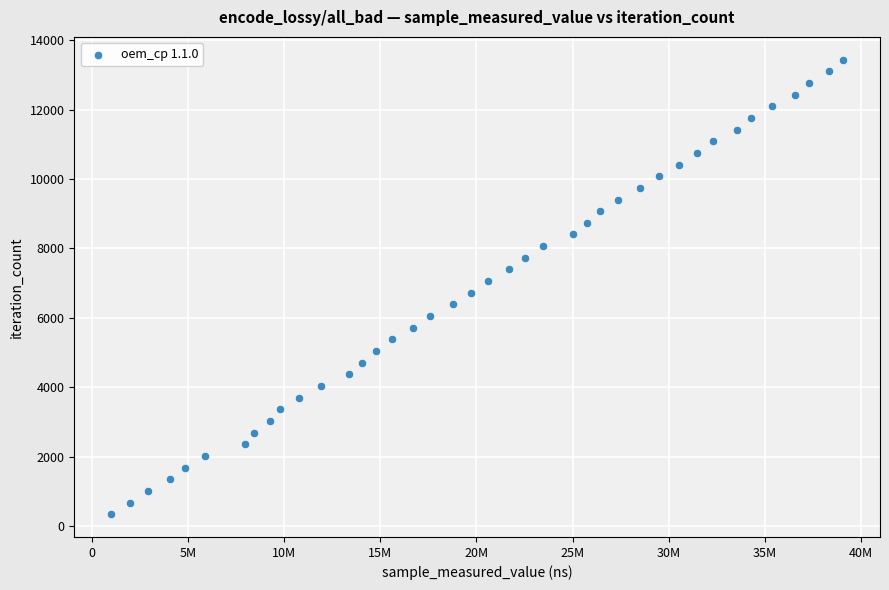

What is the range of X values (max minus min)?

38079764